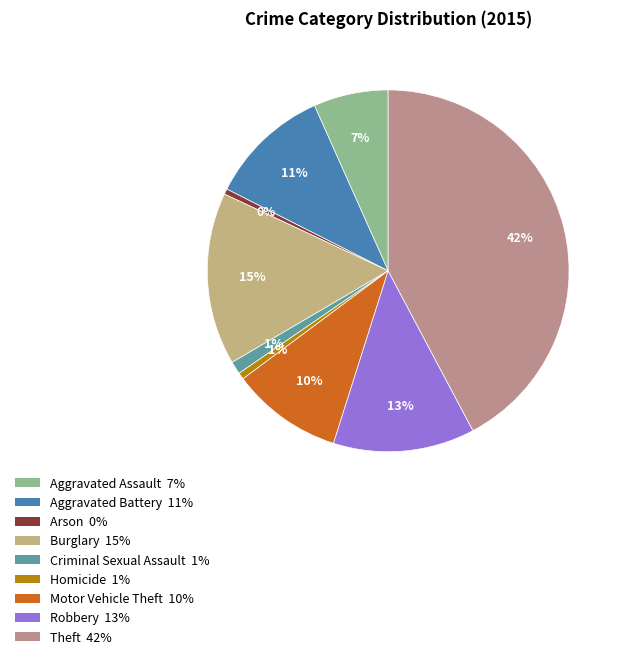

The Criminal Sexual Assault slice represents 1% of the pie. True or false?

True